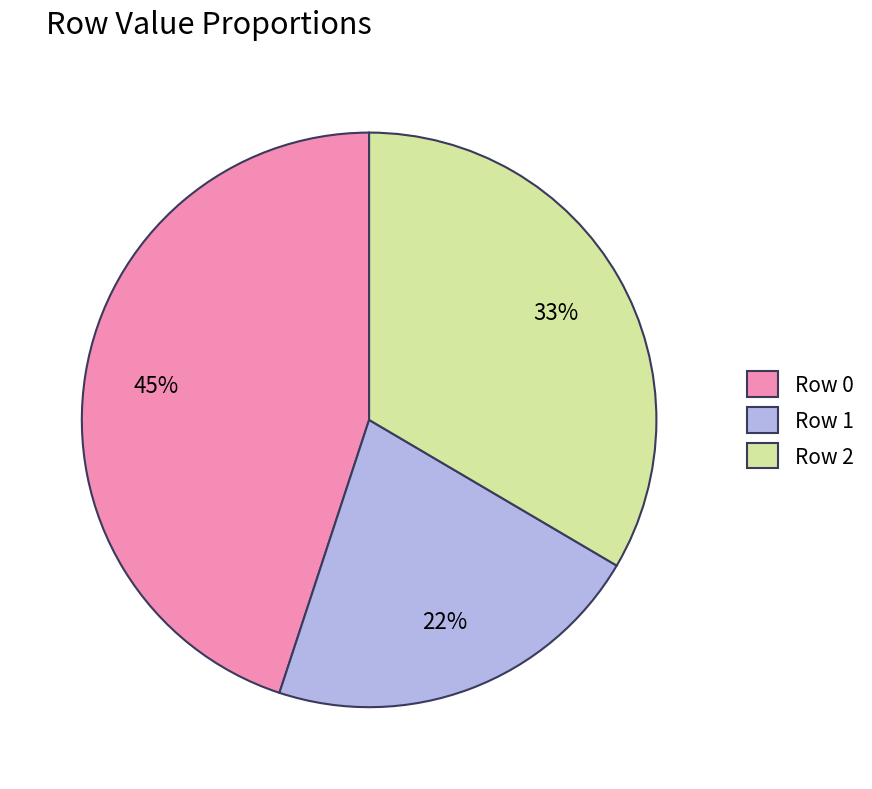

Does Row 0 account for over 50% of the chart?

No